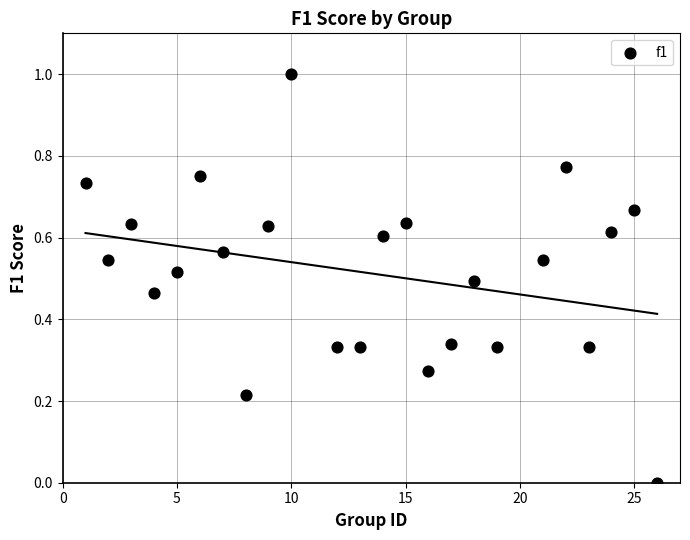

What is the range of X values (max minus min)?

25.0